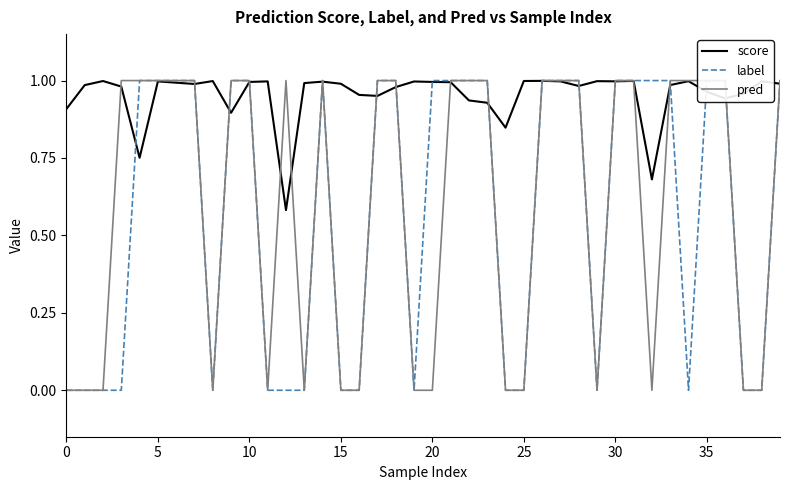

What is the minimum value for score?

0.6